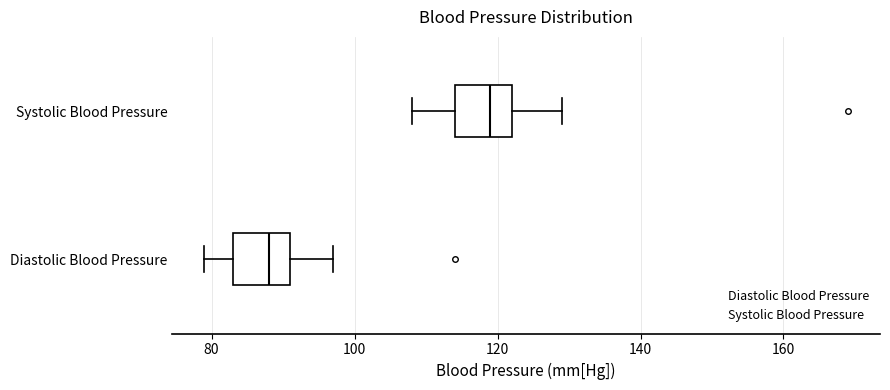

Reading bottom to top, read every box against the x-axis: the position of its median line, the range the box covers, and the ends of its whiskers. The values are not printed on the chart, so give them approximately, as read against the axis.

Diastolic Blood Pressure: median 88, box 84 to 92, whiskers 80 to 98
Systolic Blood Pressure: median 120, box 114 to 122, whiskers 108 to 130